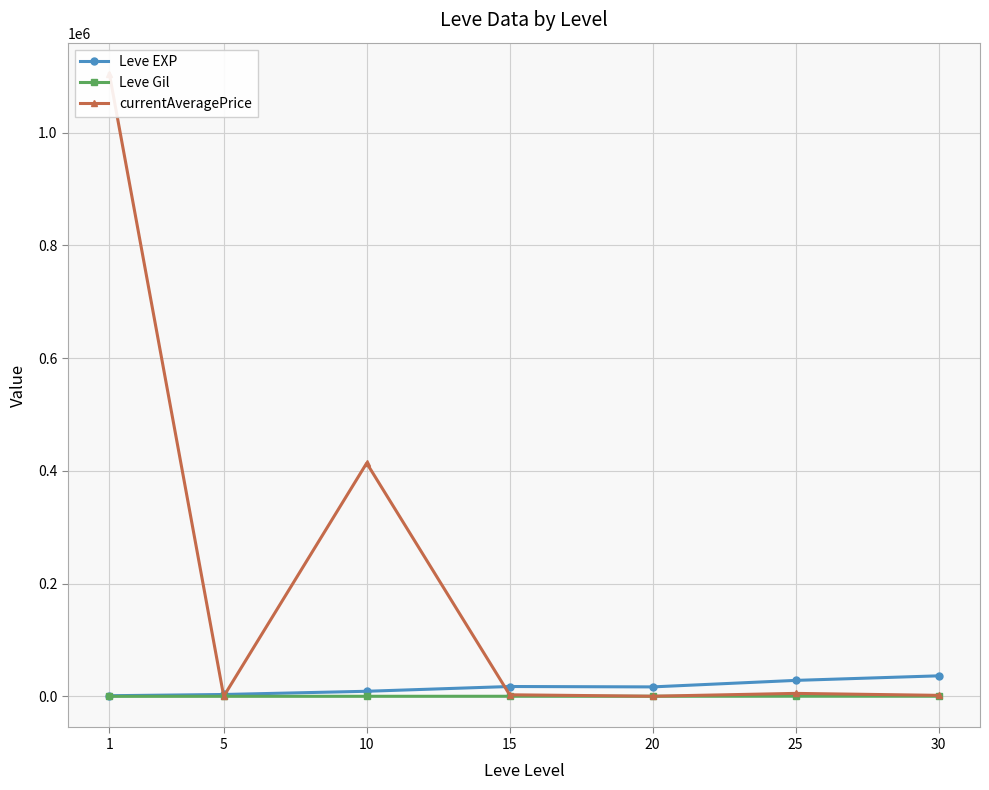

How many values in the currentAveragePrice series are below 2881?

3